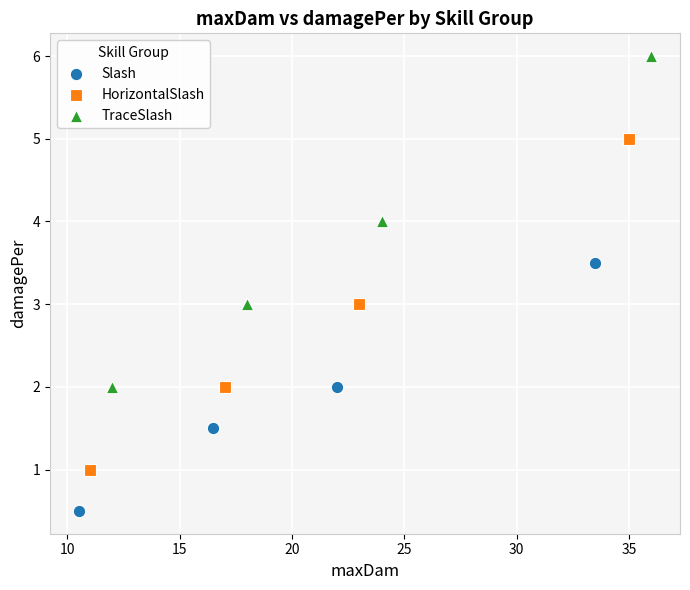

What are all the series names shown in the legend?

Slash, HorizontalSlash, TraceSlash